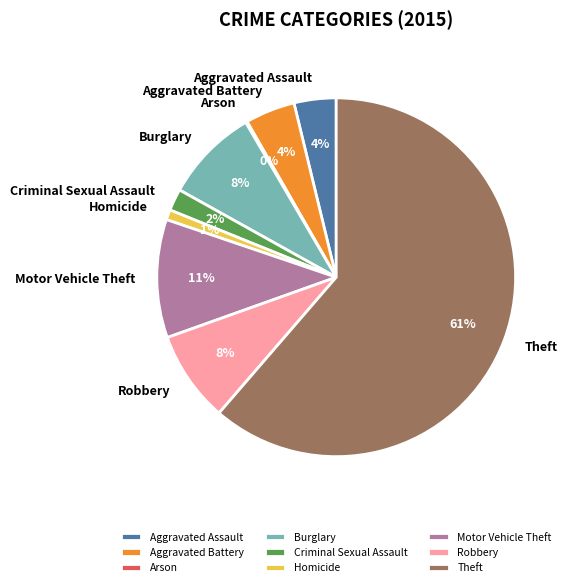

To the nearest percent, what is the average slice percentage?

11%